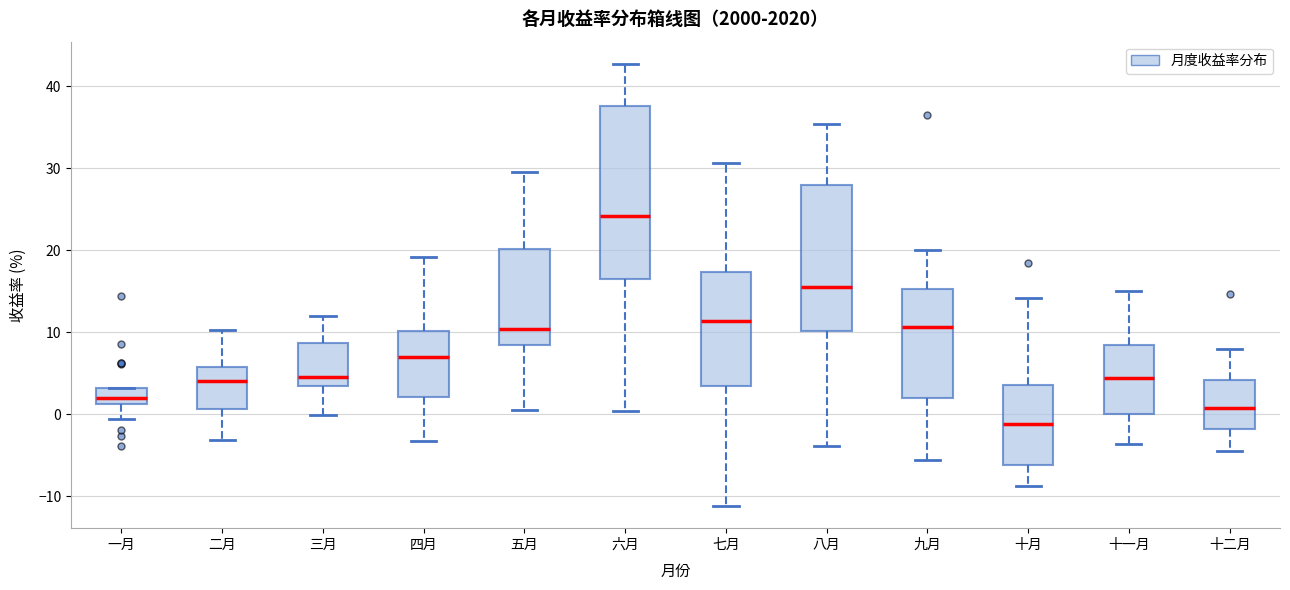

Where does the lower whisker of the box for 六月 end on the y-axis? The values are not printed on the chart, so give them approximately, as read against the axis.

0